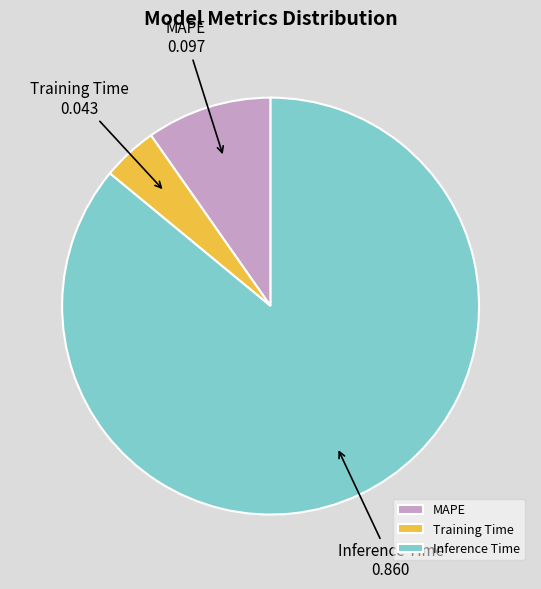

What is the largest slice in the pie chart?

Inference Time